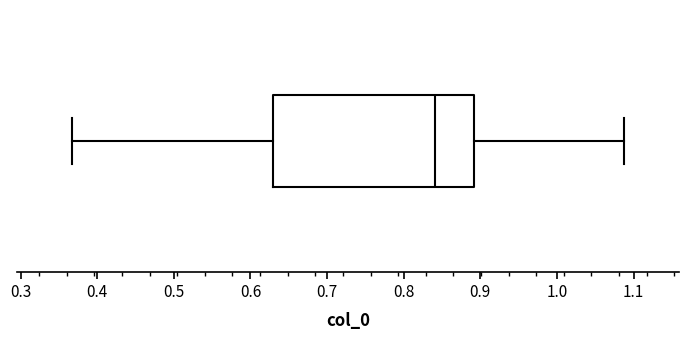

Transcribe this box plot: give where the median line is, the range the box spans, and where the two whiskers end, as read against the x-axis. The values are not printed on the chart, so give them approximately, as read against the axis.

median 0.84, box 0.63 to 0.89, whiskers 0.37 to 1.09